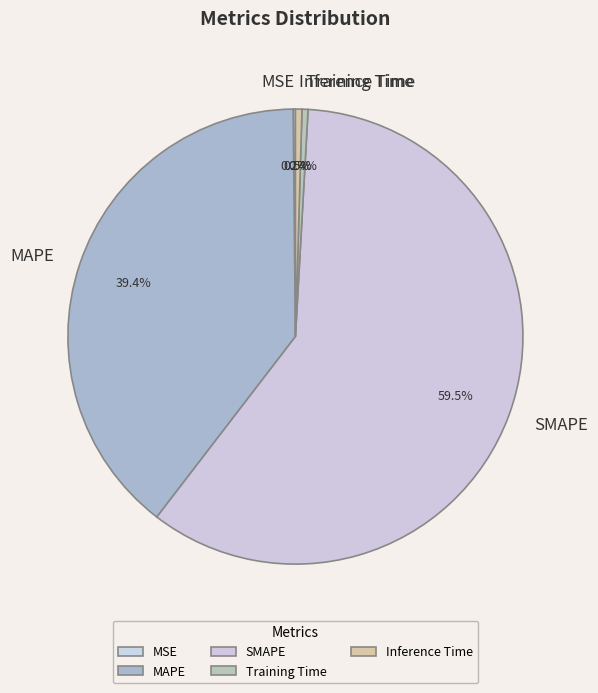

The MAPE slice represents 39% of the pie. True or false?

True